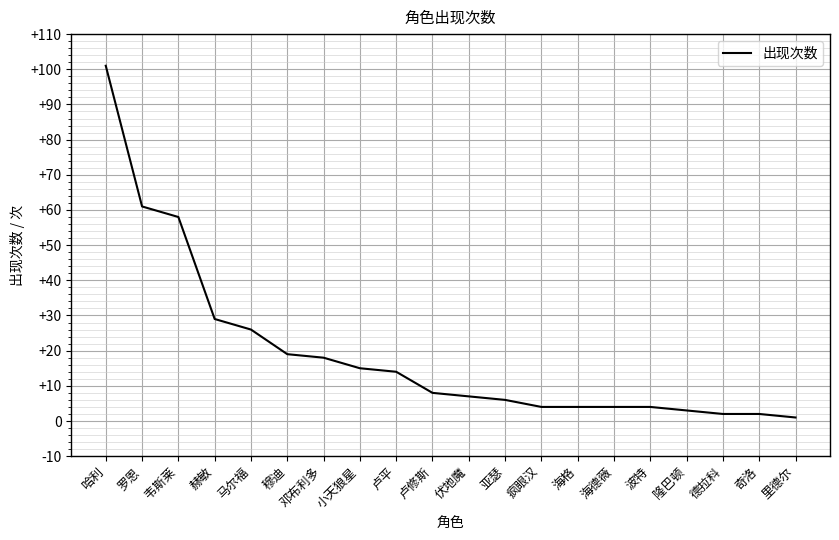

Is this an area chart (filled region under the line)?

No